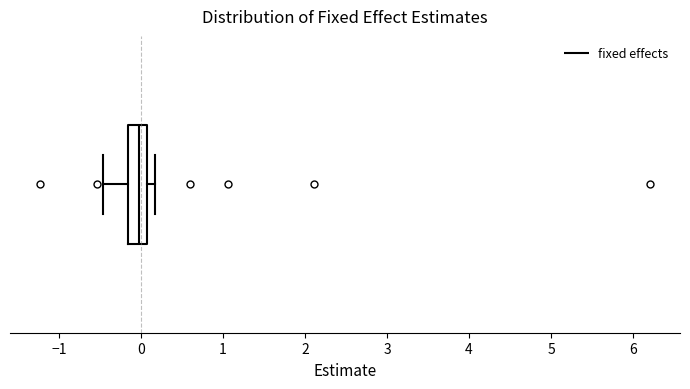

Transcribe this box plot: give where the median line is, the range the box spans, and where the two whiskers end, as read against the x-axis. The values are not printed on the chart, so give them approximately, as read against the axis.

median 0.0, box -0.2 to 0.1, whiskers -0.5 to 0.2